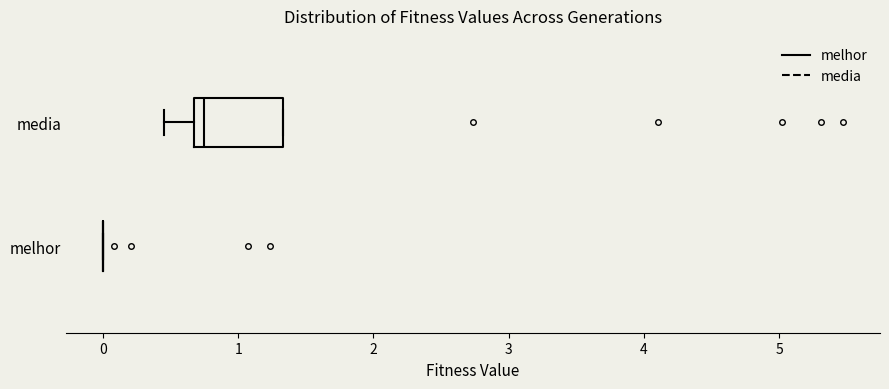

Reading bottom to top, transcribe this box plot: for each box, give where its median line is, the range the box spans, and where its two whiskers end, as read against the x-axis. The values are not printed on the chart, so give them approximately, as read against the axis.

melhor: box collapsed to a line at 0.0, whiskers 0.0 to 0.0
media: median 0.7 (just right of the box's left edge), box 0.7 to 1.3, whiskers 0.5 to 1.3